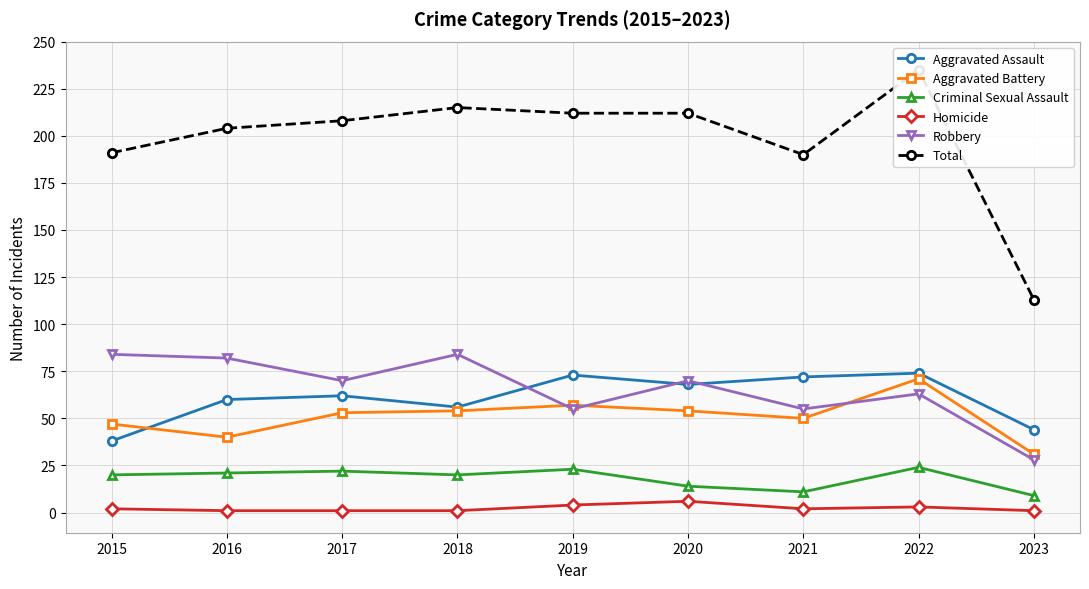

Which category has the highest value in the Robbery series?

2015